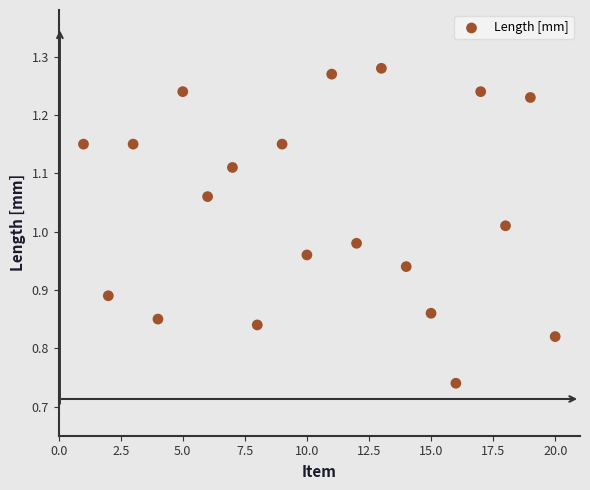

What is the range of X values (max minus min)?

19.0